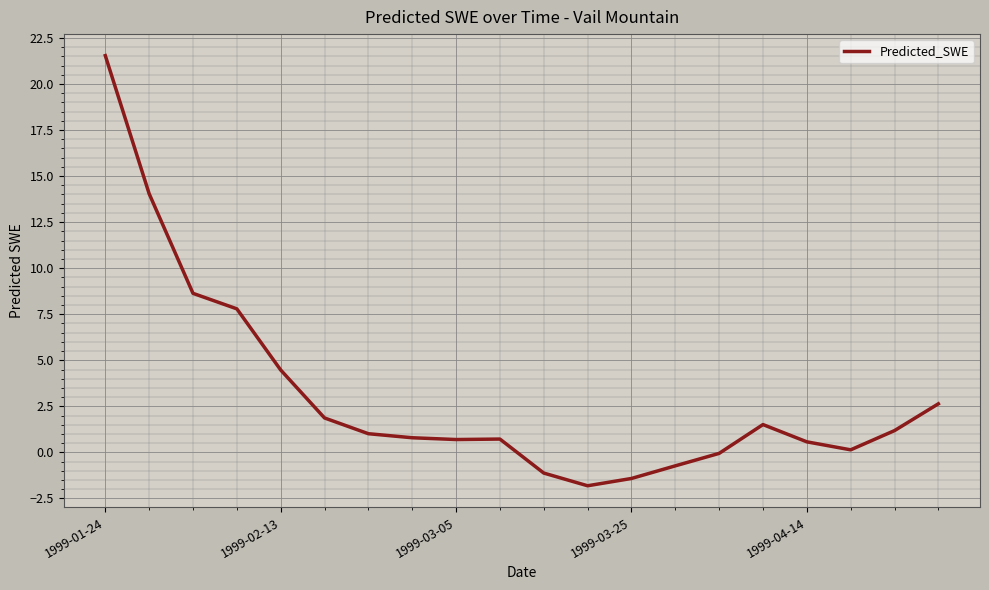

How many values are below 1?

10